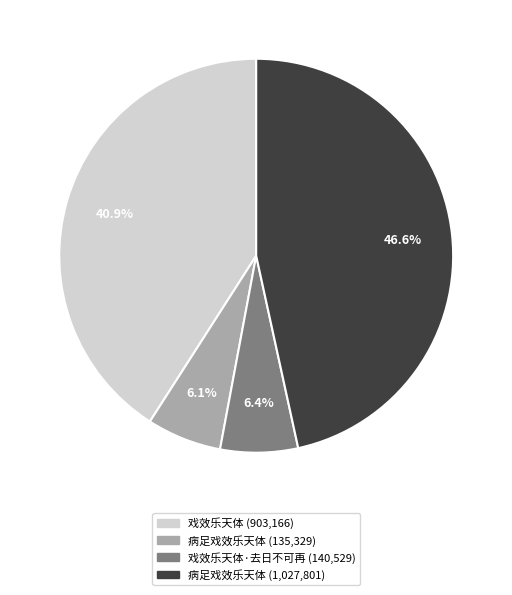

How many segments does this pie chart have?

4